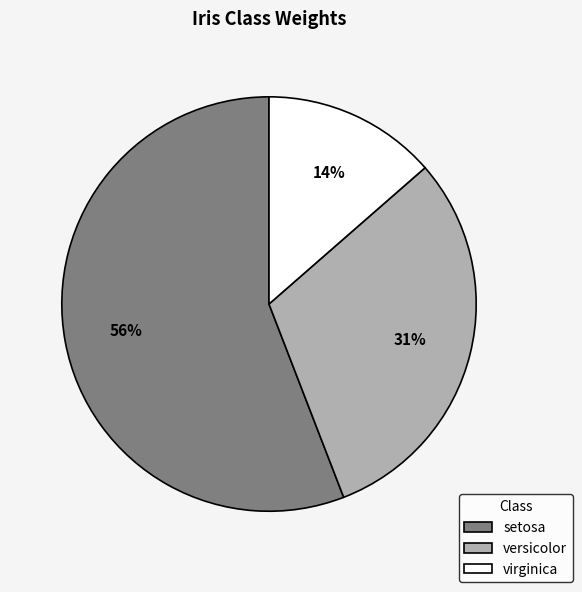

What percentage is the versicolor slice, to the nearest percent?

31%